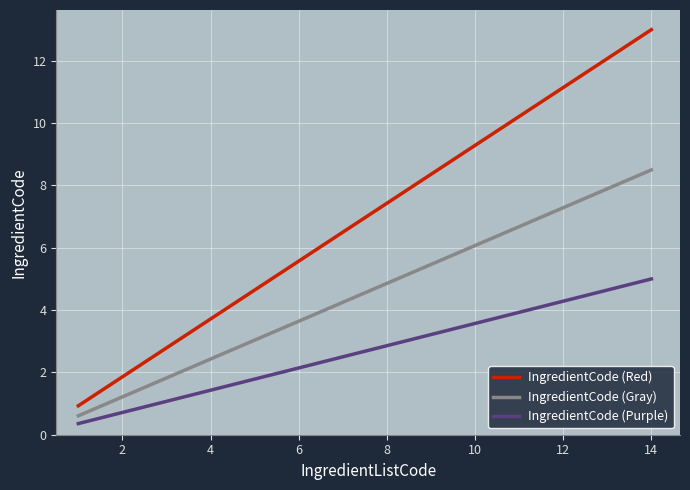

True or false: IngredientCode (Purple) and IngredientCode (Red) cross at least once.

False